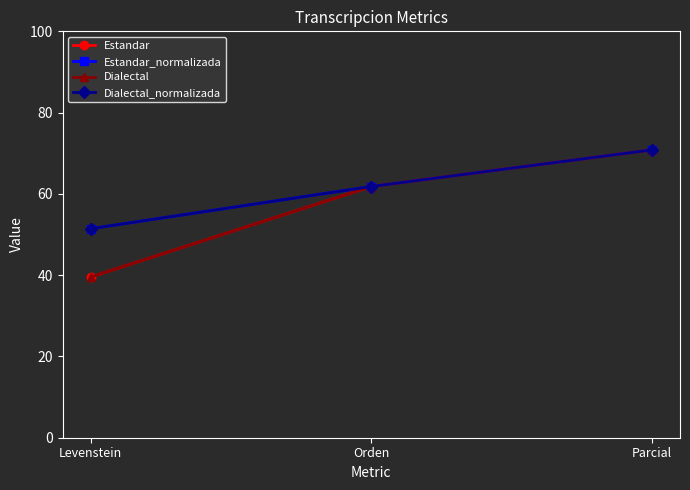

At which label is Estandar_normalizada closest to 61?

Orden